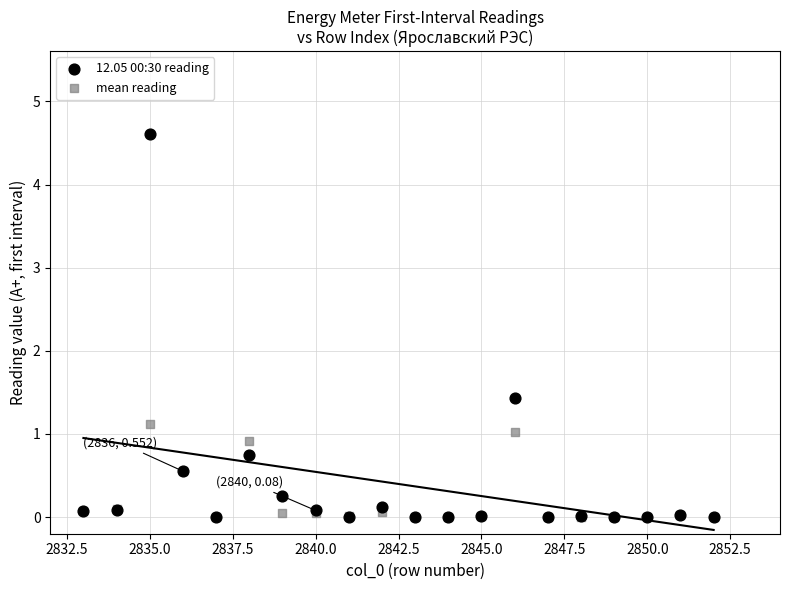

Which series has the largest Y range (max minus min)?

12.05 00:30 reading